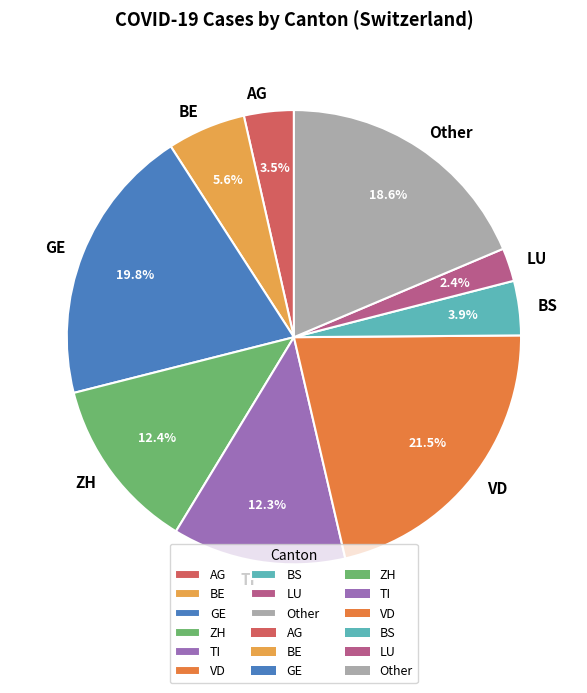

Count the number of slices in the pie.

9